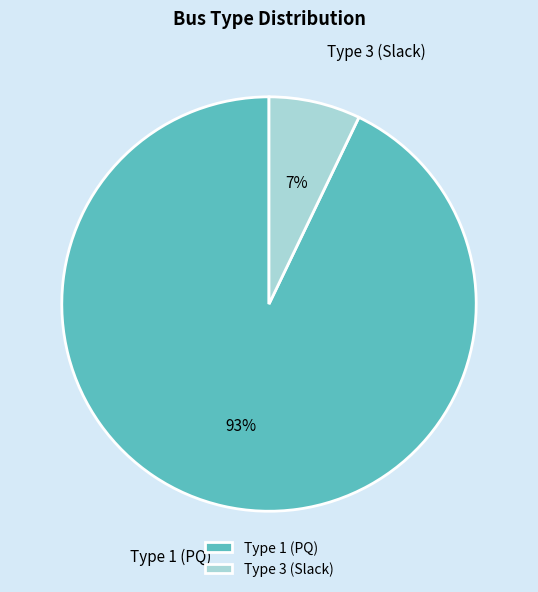

Rank the categories by value from lowest to highest.

Type 3 (Slack), Type 1 (PQ)